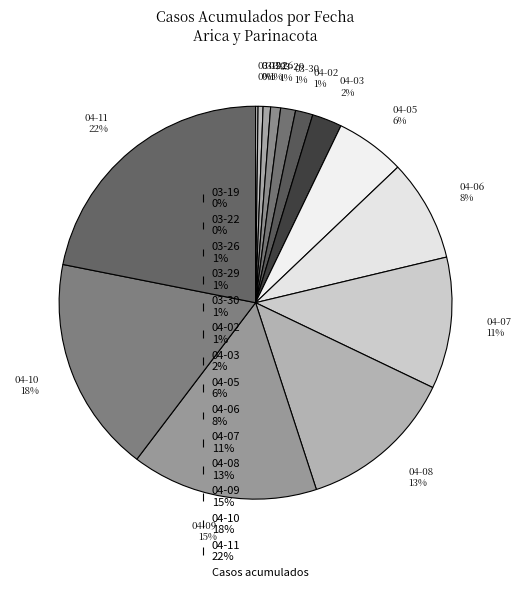

To the nearest percent, what portion does 04-10 18% represent?

18%